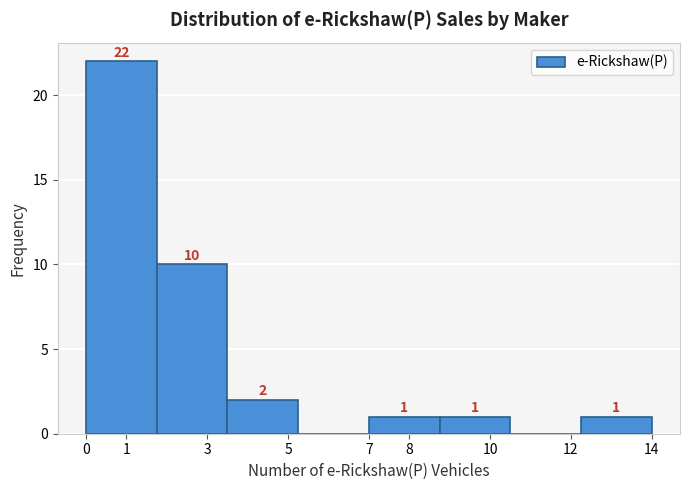

Which range on the x-axis has the tallest bar?

0.00 to 1.75